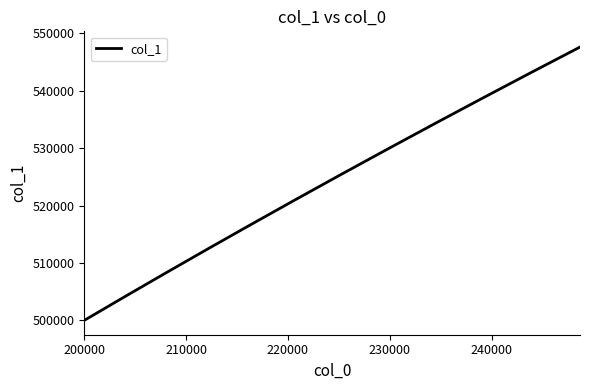

What is the smallest value displayed?

500000.0